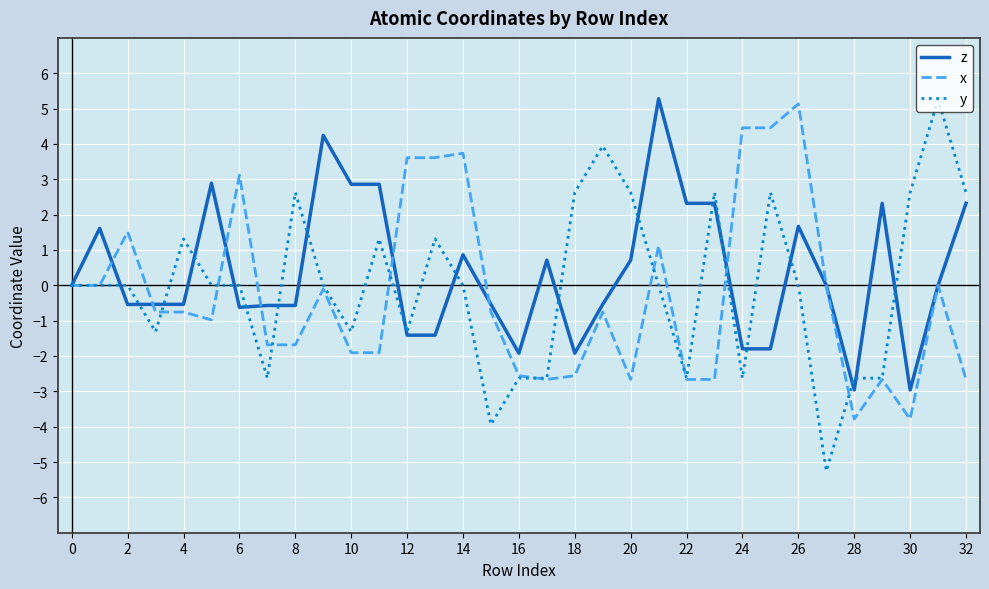

Which series has the widest spread of values?

y